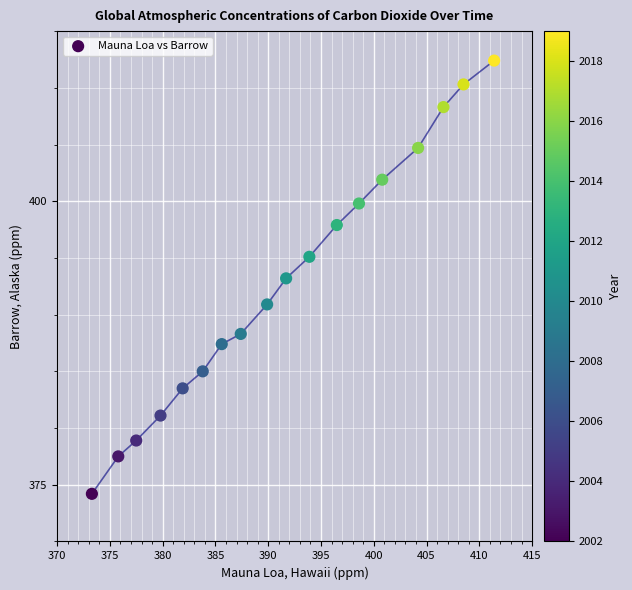

What is the range of Y values (max minus min)?

38.2